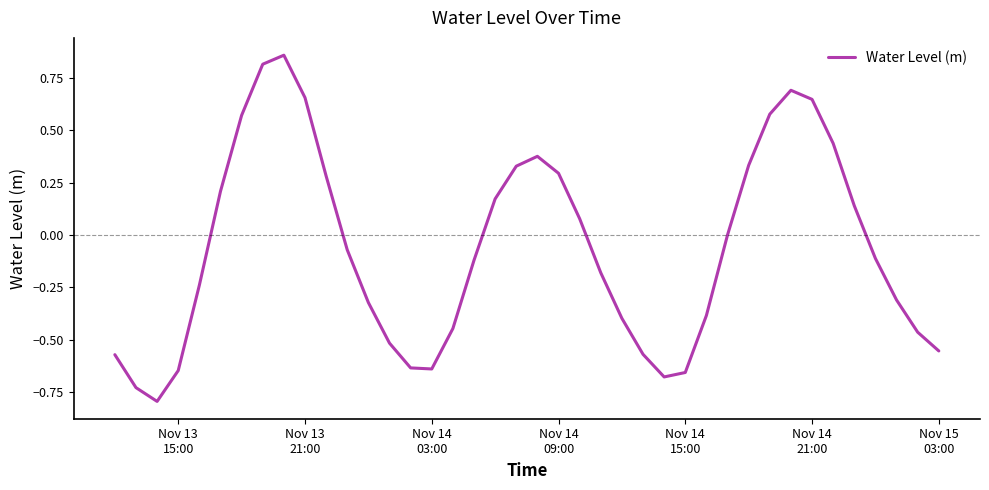

What is the difference between the maximum and minimum values?

1.7